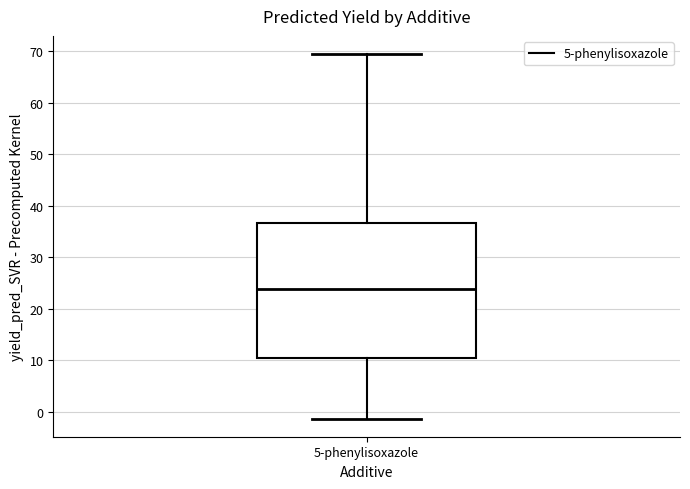

Transcribe this box plot: give where the median line is, the range the box spans, and where the two whiskers end, as read against the y-axis. The values are not printed on the chart, so give them approximately, as read against the axis.

median 24, box 10 to 37, whiskers -1 to 69